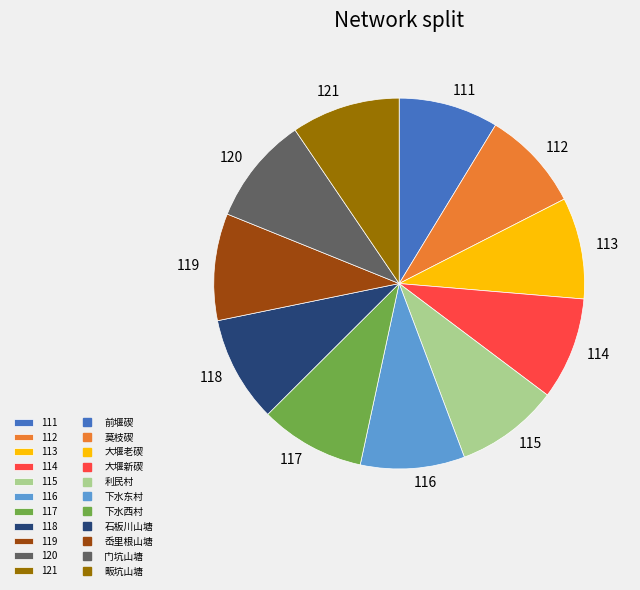

Between 118 and 111, which is larger?

118